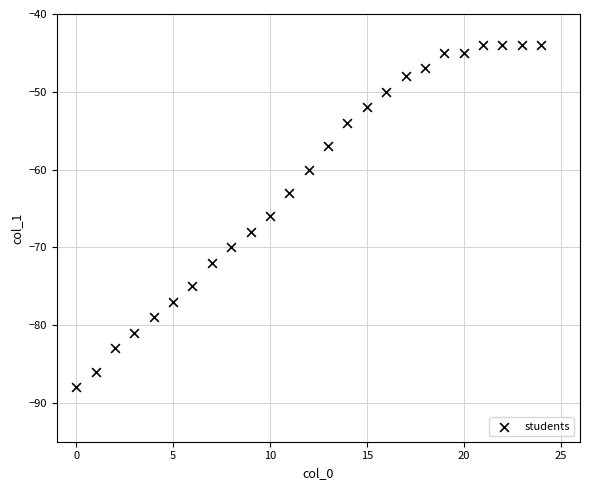

What is the range of Y values (max minus min)?

44